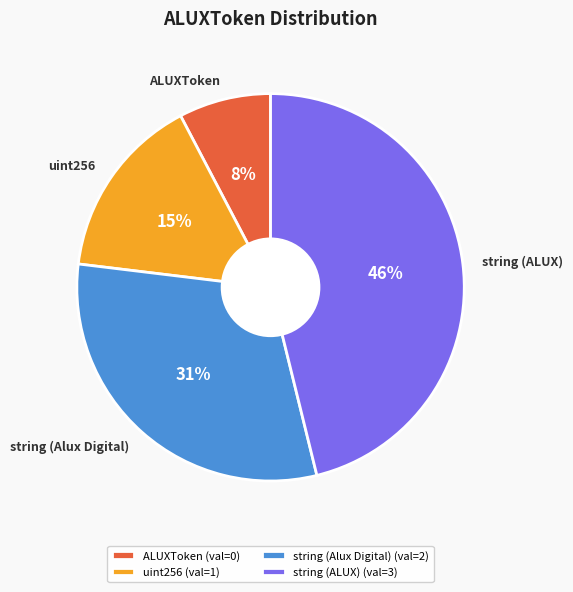

To the nearest percent, what is the average slice percentage?

25%